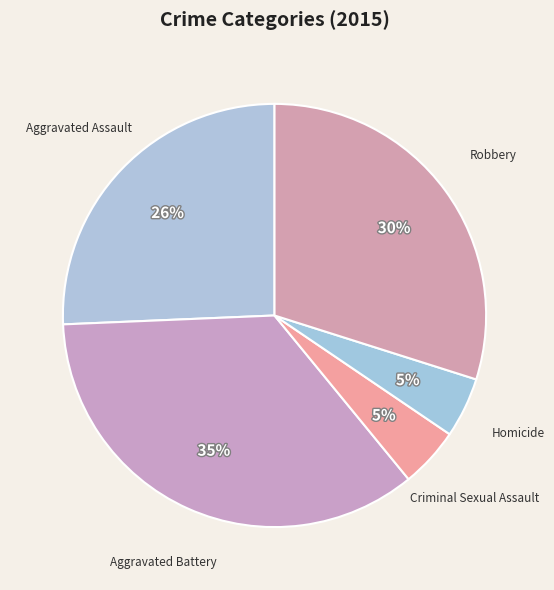

To the nearest percent, what is the difference between the Robbery and Homicide slice percentages?

25%